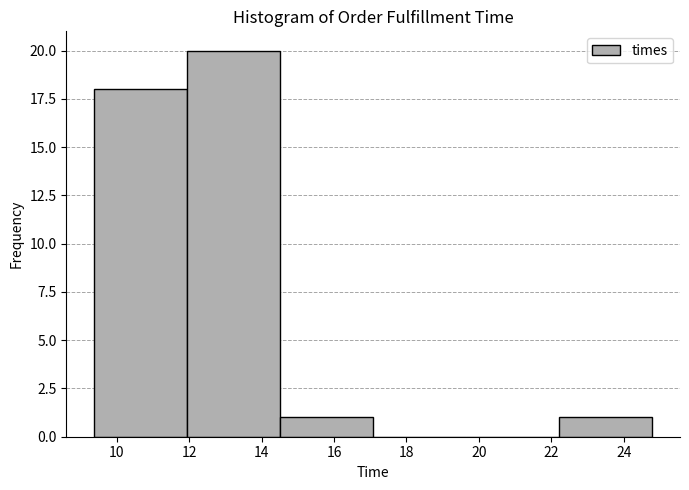

Reading left to right, transcribe this chart: for each bar, give the range it covers on the x-axis and its height. Neither the bar edges nor the heights are printed on the chart, so give them approximately, as read against the axes.

9.4 to 12.0: 18
12.0 to 14.6: 20
14.6 to 17.0: 1
17.0 to 19.6: 0
19.6 to 22.2: 0
22.2 to 24.8: 1